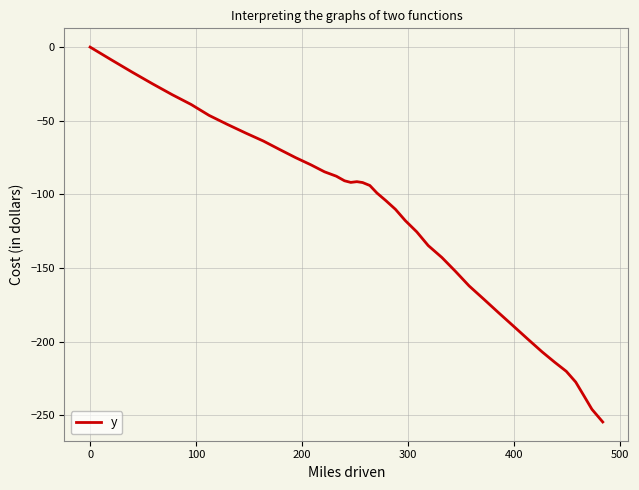

Does the chart display data point markers on the line(s)?

No